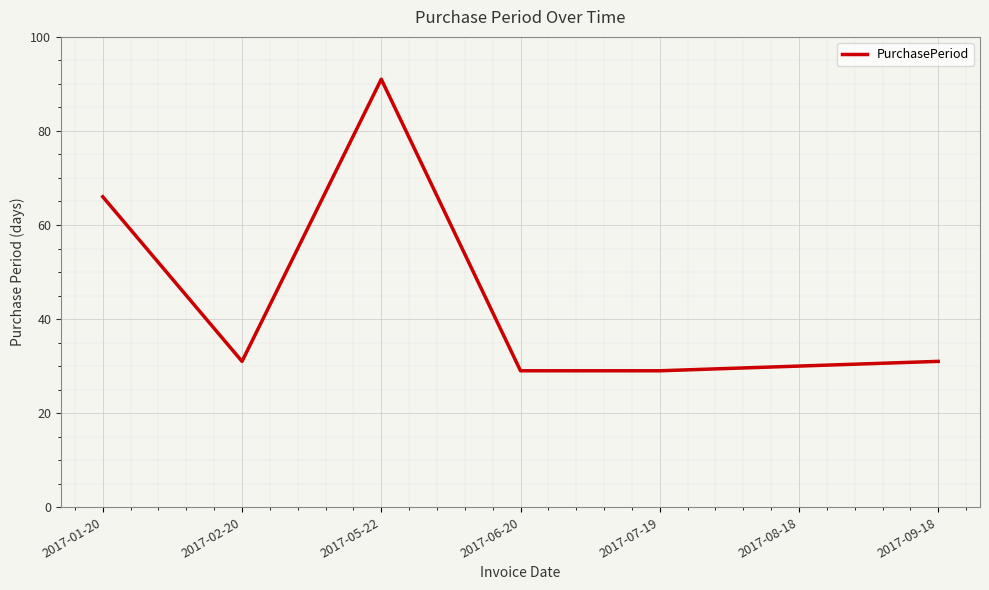

Reading right to left, list all the values displayed in this chart.

2017-09-18=31	2017-08-18=30	2017-07-19=29	2017-06-20=29	2017-05-22=91	2017-02-20=31	2017-01-20=66